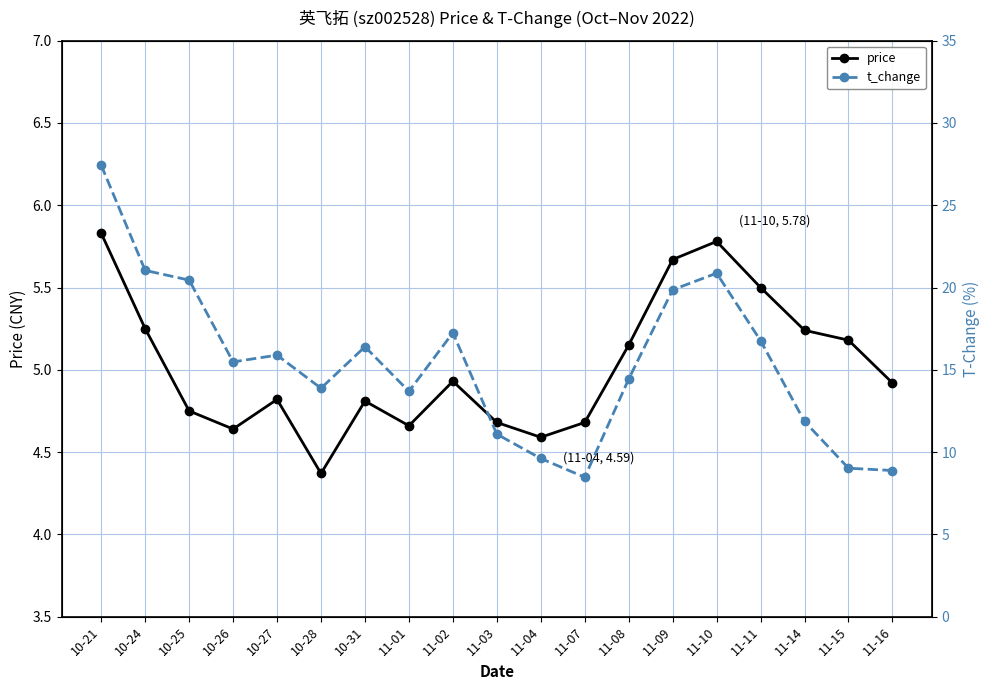

What is the label of the 17th point from the left?

11-14